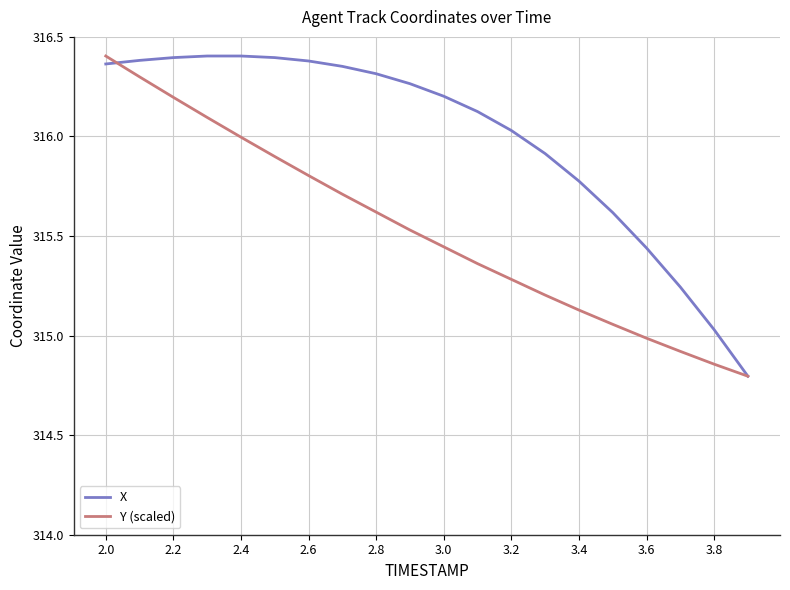

List the series in order of their overall mean, highest first.

X, Y (scaled)